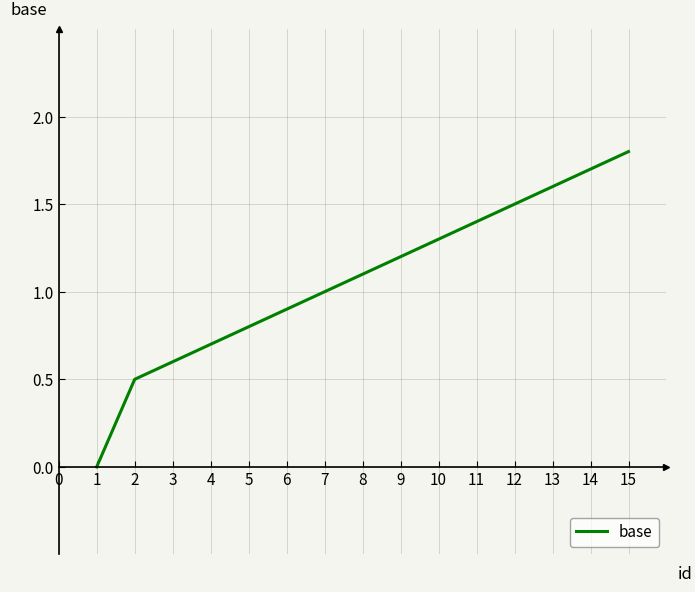

What is the ratio of the value at 4 to the value at 8?

0.6